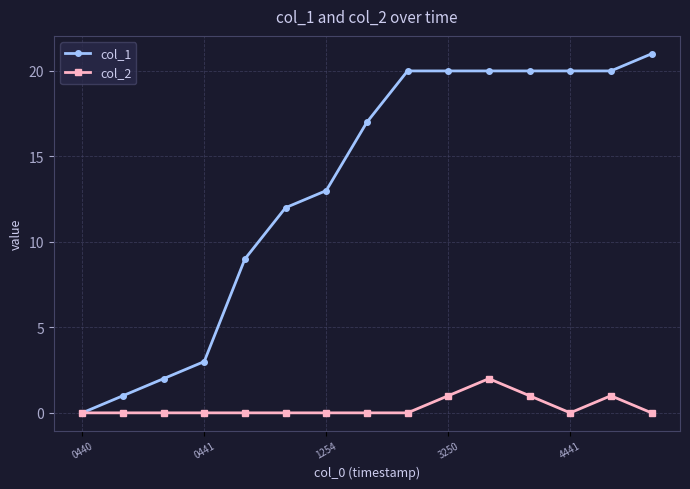

Which series has the widest spread of values?

col_1